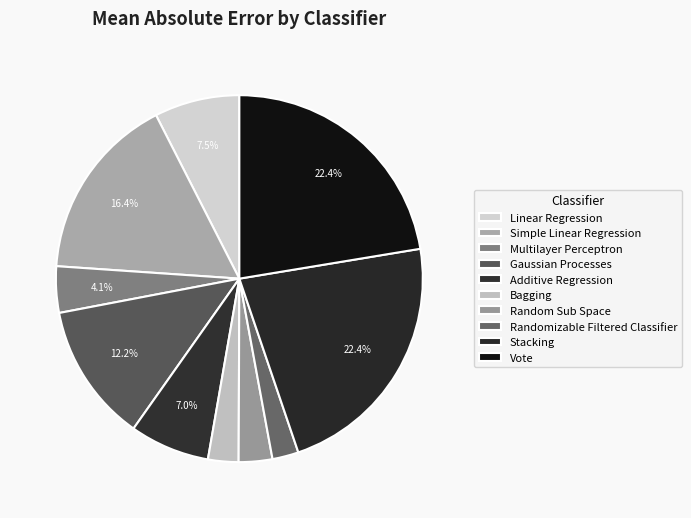

What percentage is the Gaussian Processes slice, to the nearest percent?

12%